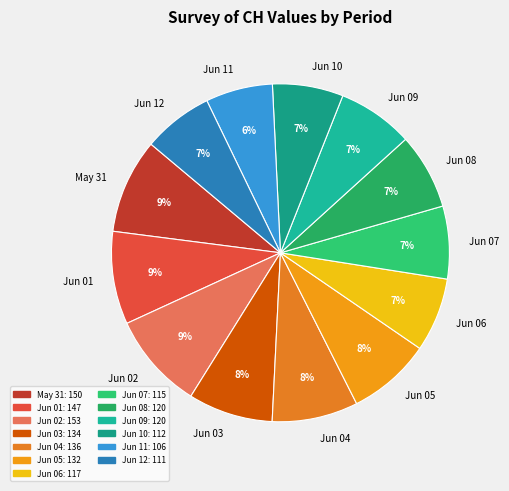

How many slices are in this pie chart?

13